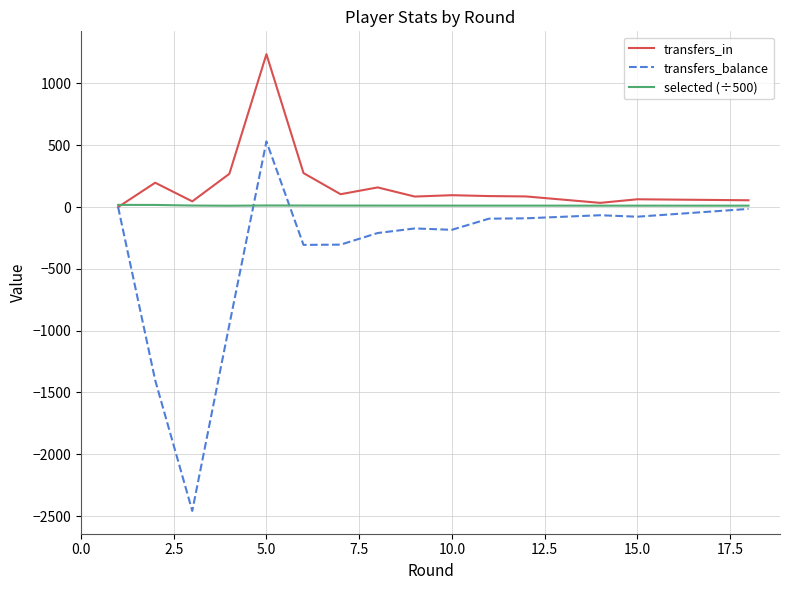

Which series has the widest spread of values?

transfers_balance